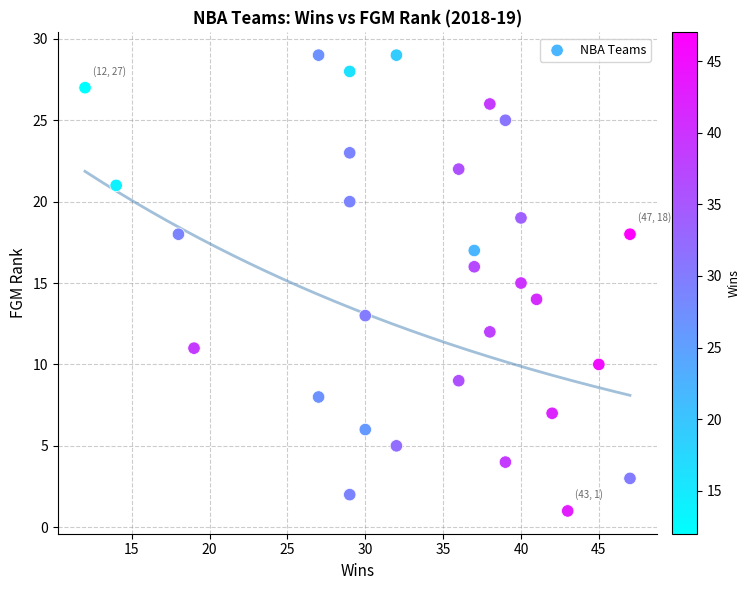

What is the range of Y values (max minus min)?

28